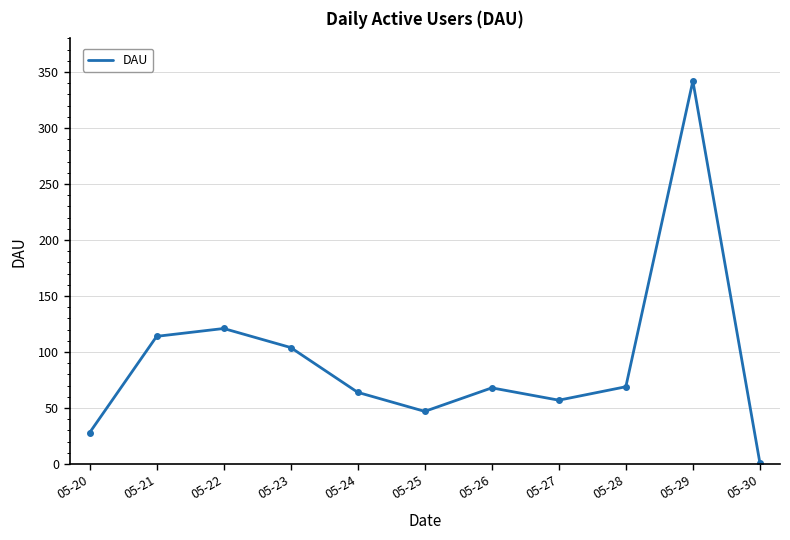

What is the sum of all values?

1015